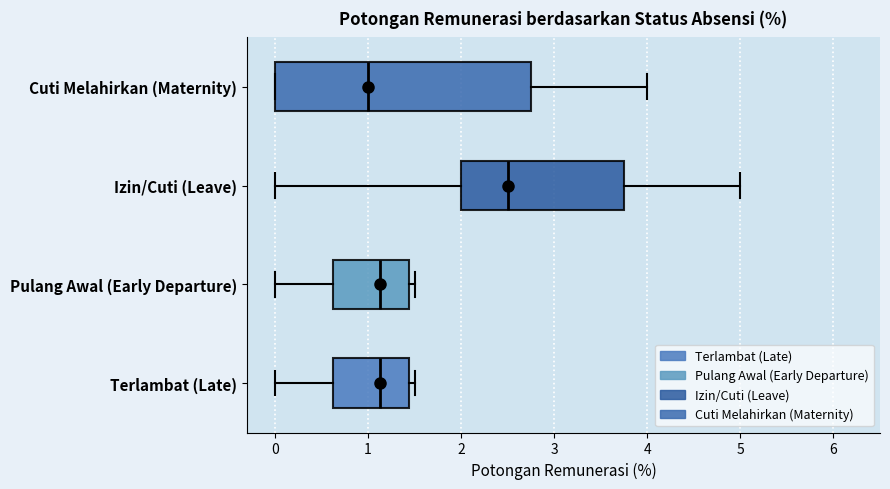

Which box has the furthest to the right median line?

Izin/Cuti (Leave)